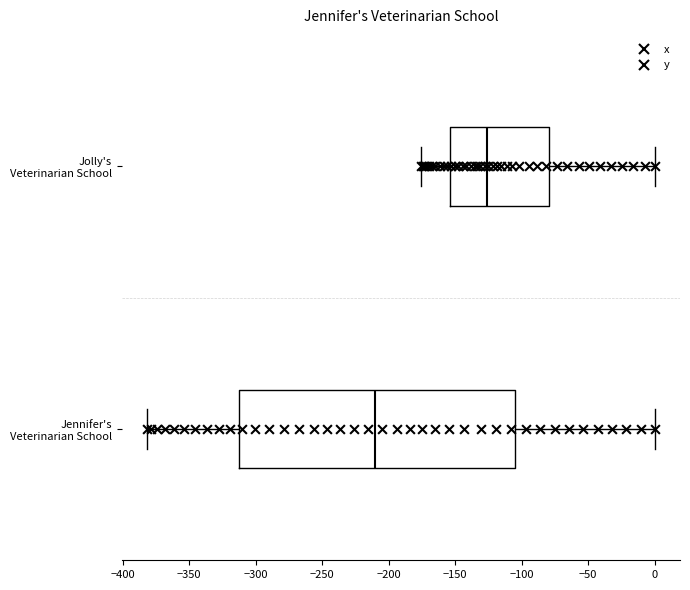

Which box's median line is the furthest to the right?

Jolly's Veterinarian School